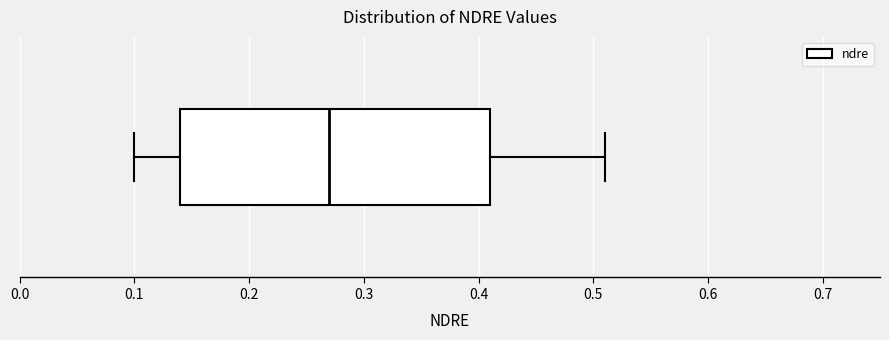

Where does the median line of the box sit on the x-axis? The values are not printed on the chart, so give them approximately, as read against the axis.

0.27